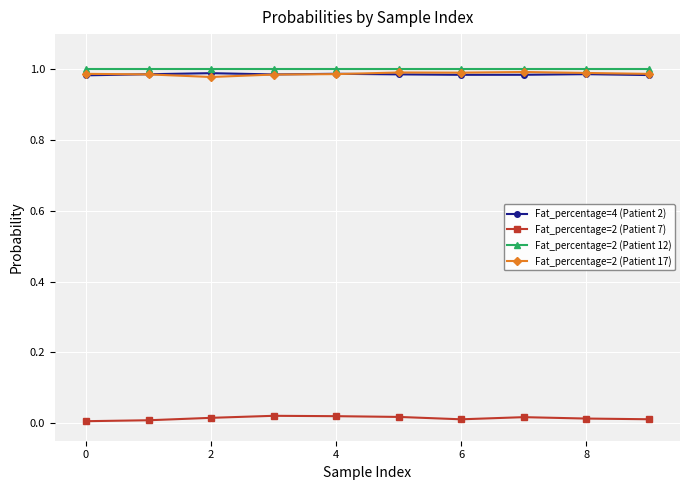

At how many categories does at least one series exceed 0?

10